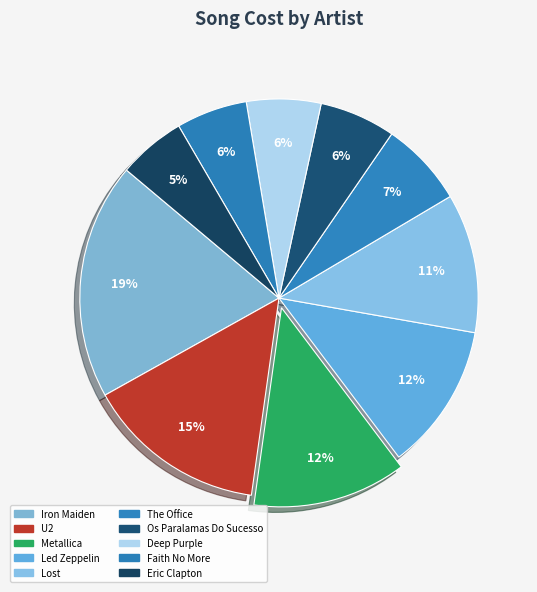

Is there any slice that represents more than half of the pie?

No